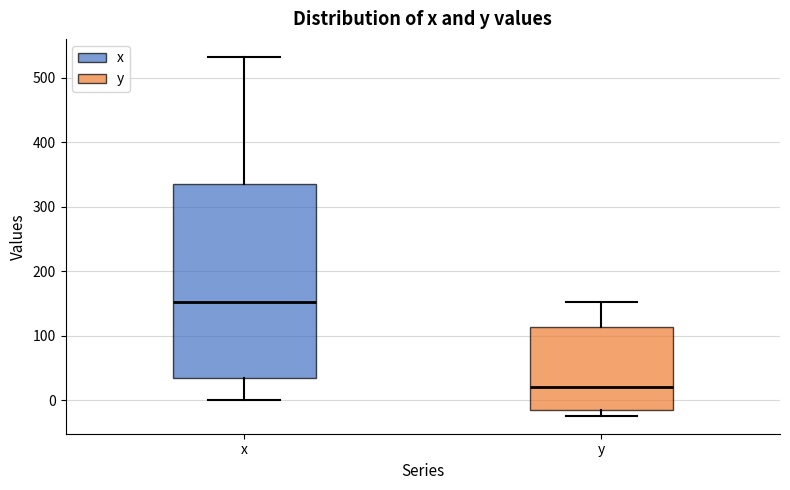

Reading left to right, transcribe this box plot: for each box, give where its median line is, the range the box spans, and where its two whiskers end, as read against the y-axis. The values are not printed on the chart, so give them approximately, as read against the axis.

x: median 150, box 40 to 340, whiskers 0 to 530
y: median 20, box -20 to 110, whiskers -20 (just below the box's lower edge) to 150